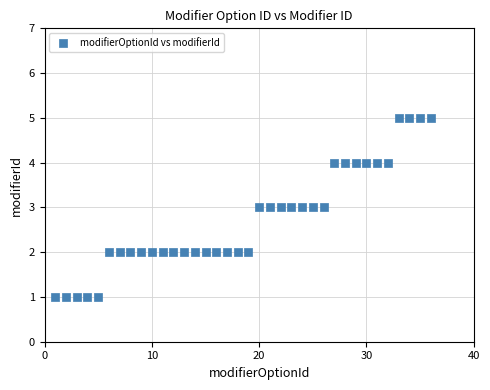

What is the range of X values (max minus min)?

35